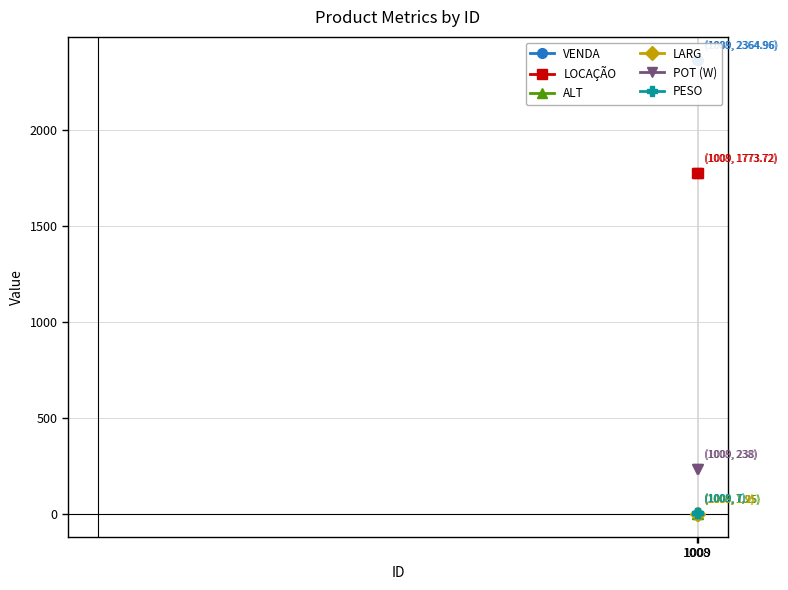

Rank the series at 1008 from highest to lowest value.

VENDA, LOCAÇÃO, POT (W), PESO, LARG, ALT